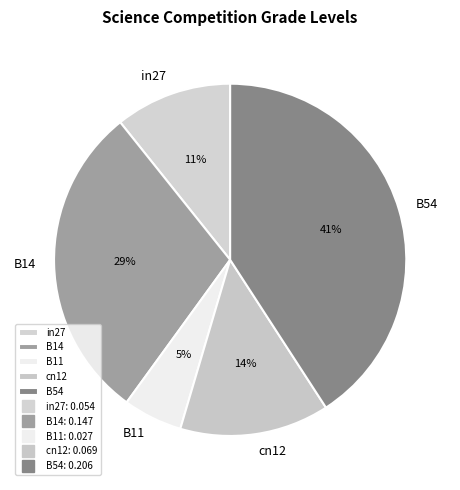

Which slice is the smallest?

B11